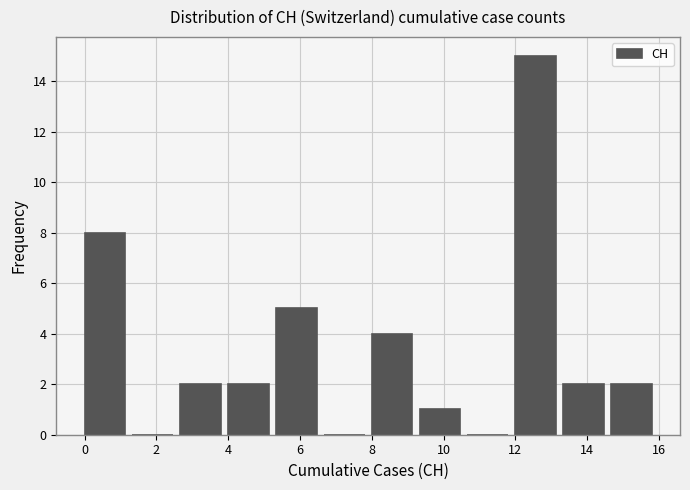

Reading left to right, transcribe this chart: for each bar, give the range it covers on the x-axis and its height. Neither the bar edges nor the heights are printed on the chart, so give them approximately, as read against the axes.

0.0 to 1.4: 8
1.4 to 2.6: 0
2.6 to 4.0: 2
4.0 to 5.4: 2
5.4 to 6.6: 5
6.6 to 8.0: 0
8.0 to 9.4: 4
9.4 to 10.6: 1
10.6 to 12.0: 0
12.0 to 13.4: 15
13.4 to 14.6: 2
14.6 to 16.0: 2